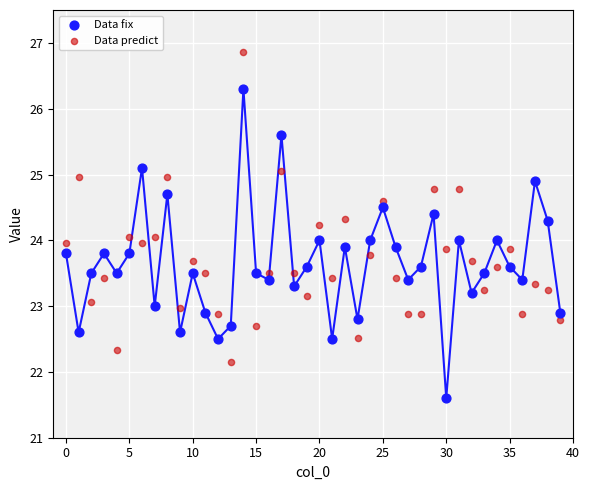

Which series reaches the maximum Y coordinate?

Data predict